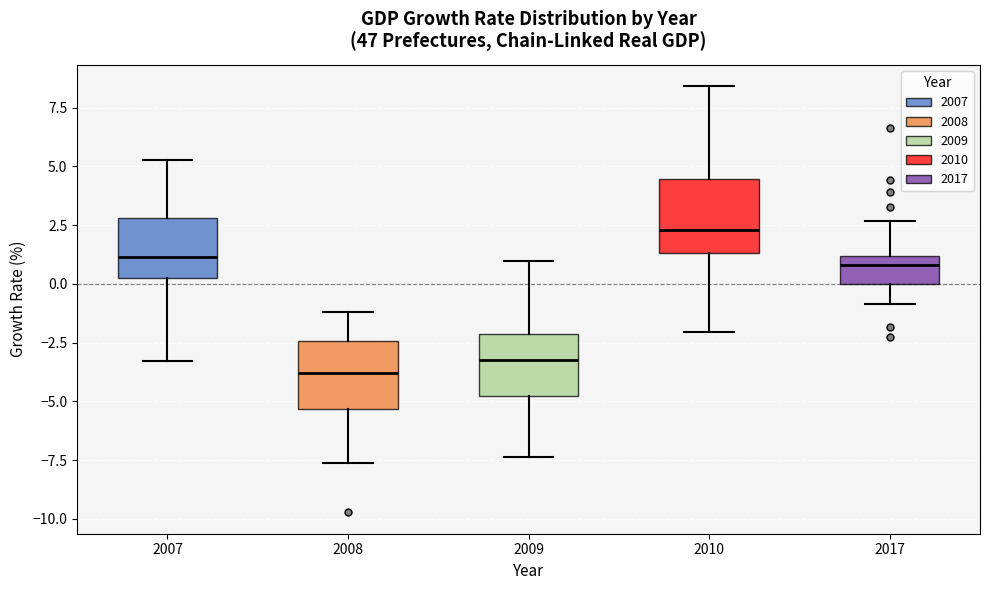

Reading left to right, read every box against the y-axis: the position of its median line, the range the box covers, and the ends of its whiskers. The values are not printed on the chart, so give them approximately, as read against the axis.

2007: median 1.0, box 0.0 to 3.0, whiskers -3.5 to 5.5
2008: median -4.0, box -5.5 to -2.5, whiskers -7.5 to -1.0
2009: median -3.0, box -5.0 to -2.0, whiskers -7.5 to 1.0
2010: median 2.5, box 1.5 to 4.5, whiskers -2.0 to 8.5
2017: median 1.0 (just below the box's upper edge), box 0.0 to 1.0, whiskers -1.0 to 2.5